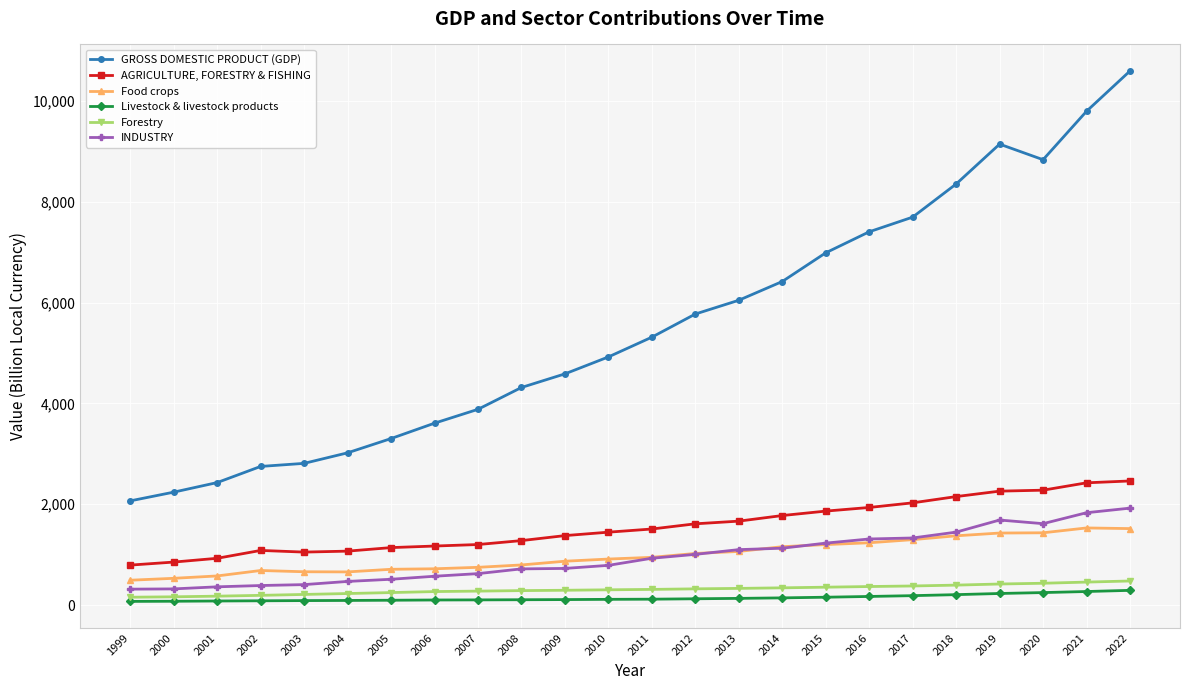

Rank the series at 2014 from highest to lowest value.

GROSS DOMESTIC PRODUCT (GDP), AGRICULTURE, FORESTRY & FISHING, Food crops, INDUSTRY, Forestry, Livestock & livestock products